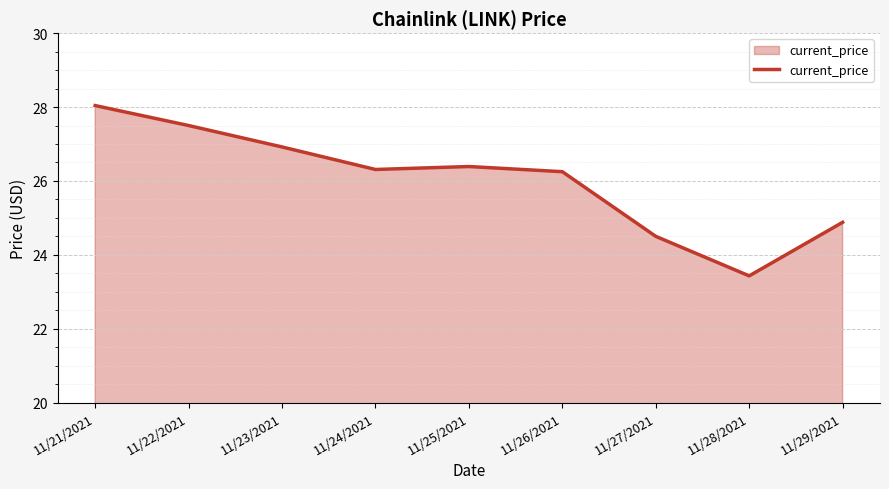

How many values exceed 26?

6